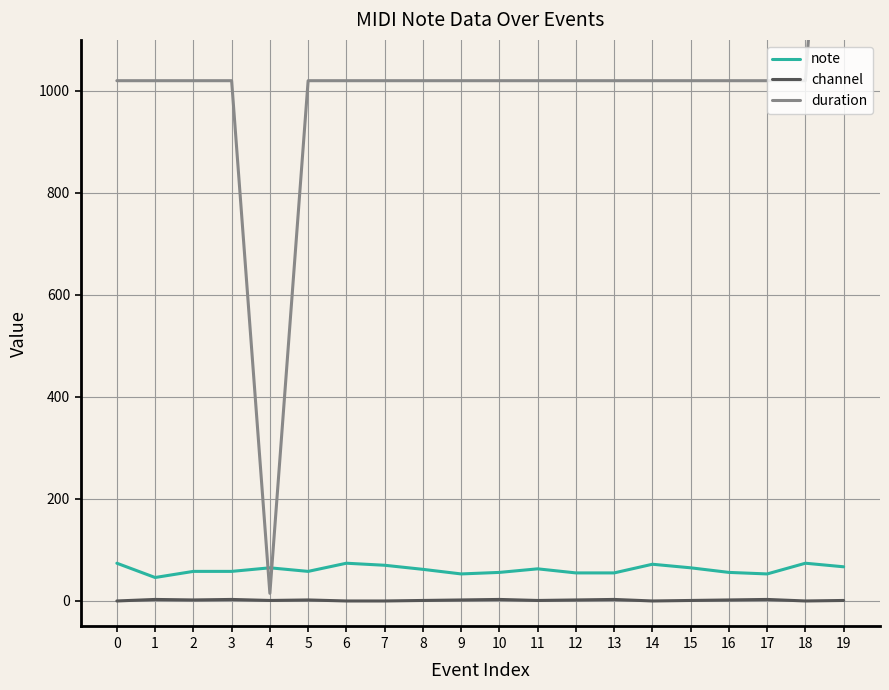

Which category has the lowest value in the note series?

1